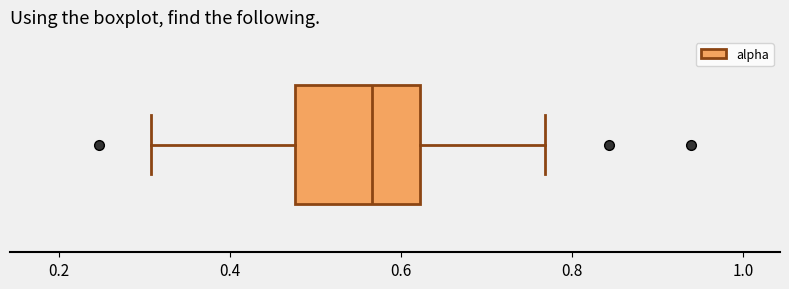

Where does the right whisker of the box end on the x-axis? The values are not printed on the chart, so give them approximately, as read against the axis.

0.76